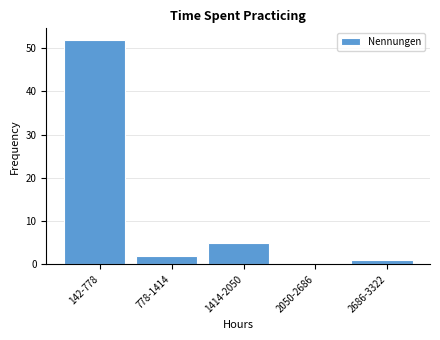

Reading left to right, extract all data points from this chart.

142-778=52	778-1414=2	1414-2050=5	2050-2686=0	2686-3322=1